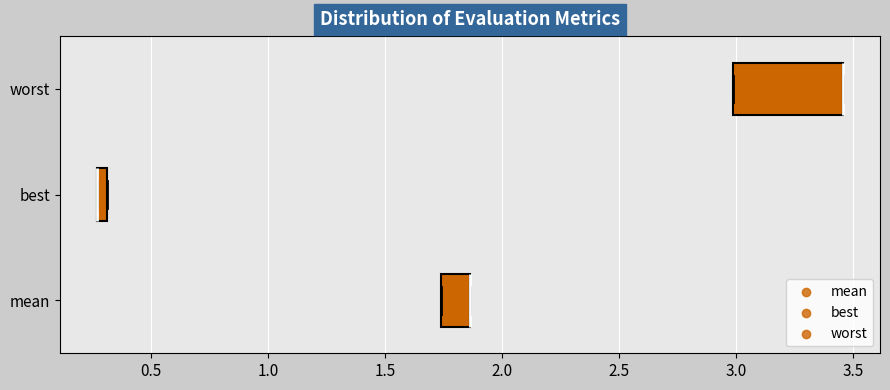

Which box is the widest, from its left edge to its right edge?

worst